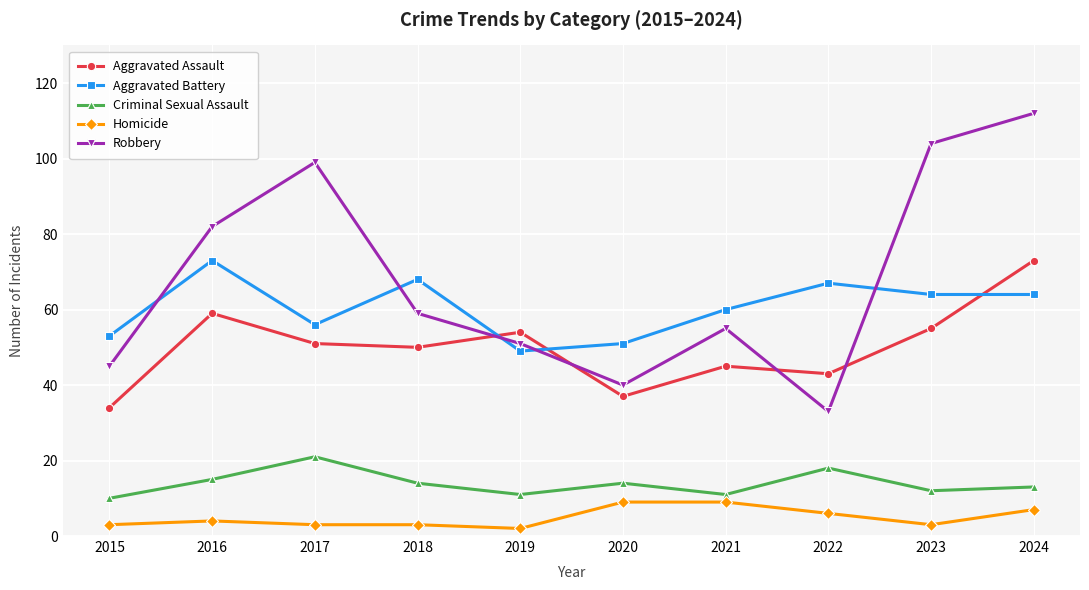

What is the total value across all series at 2021?

180